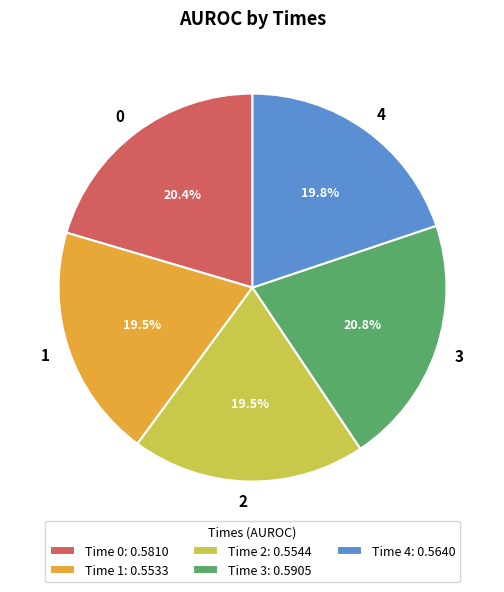

Does 3 represent more than half of the total?

No